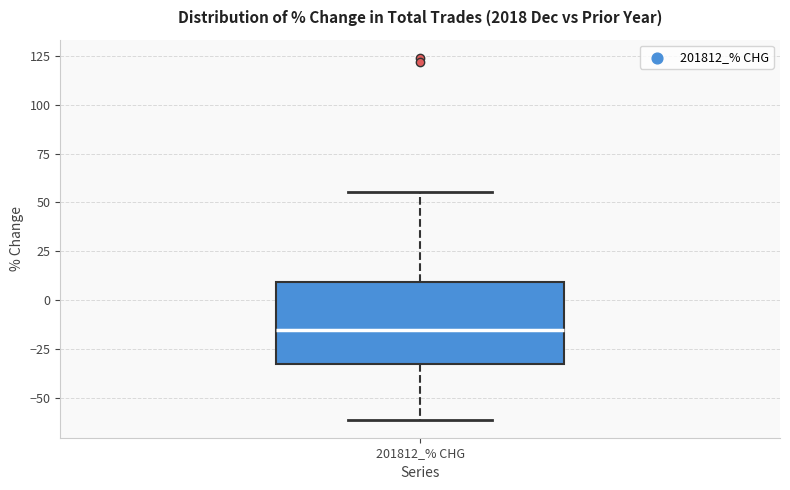

Where does the lower whisker of the box for 201812_% CHG end on the y-axis? The values are not printed on the chart, so give them approximately, as read against the axis.

-60